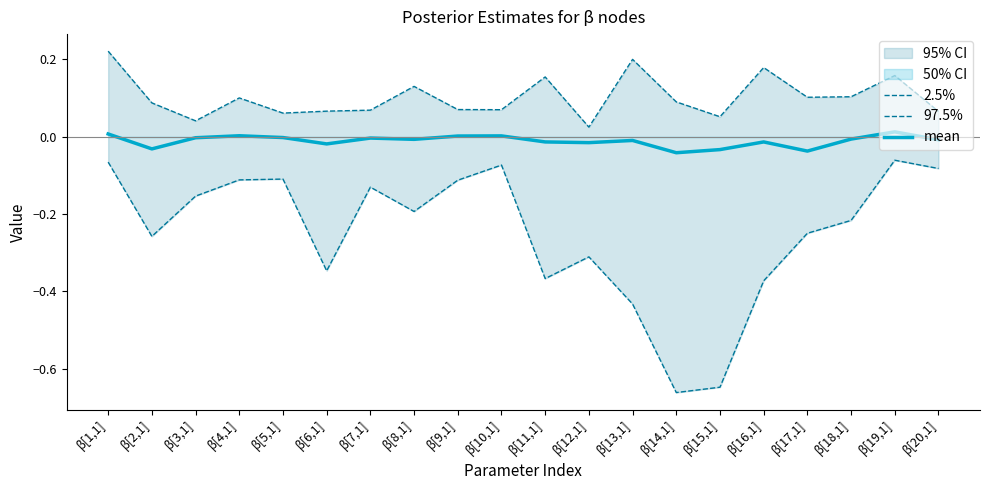

True or false: 2.5% and 97.5% intersect in this chart.

False